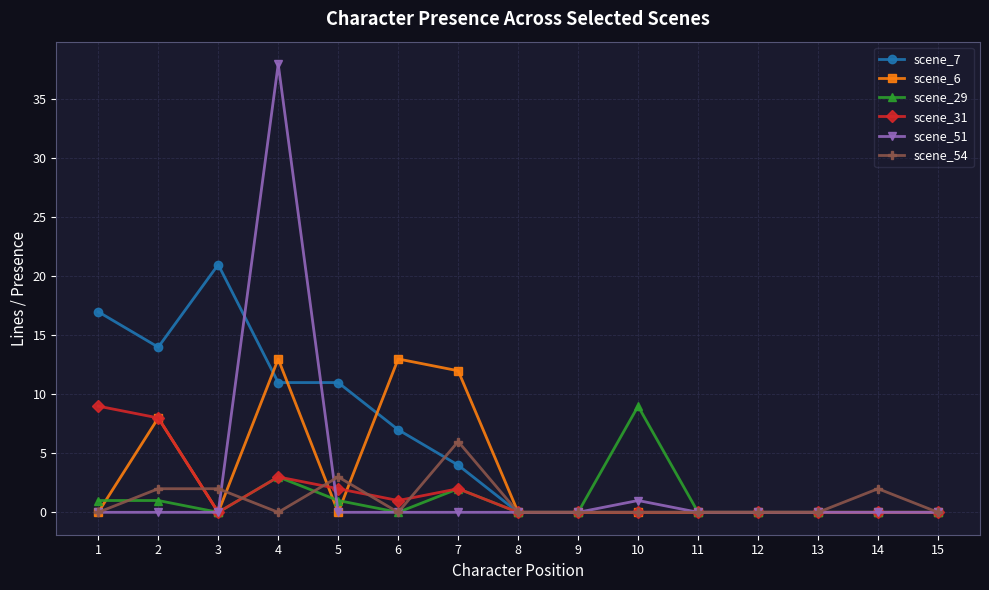

At which label does scene_54 reach its peak?

7